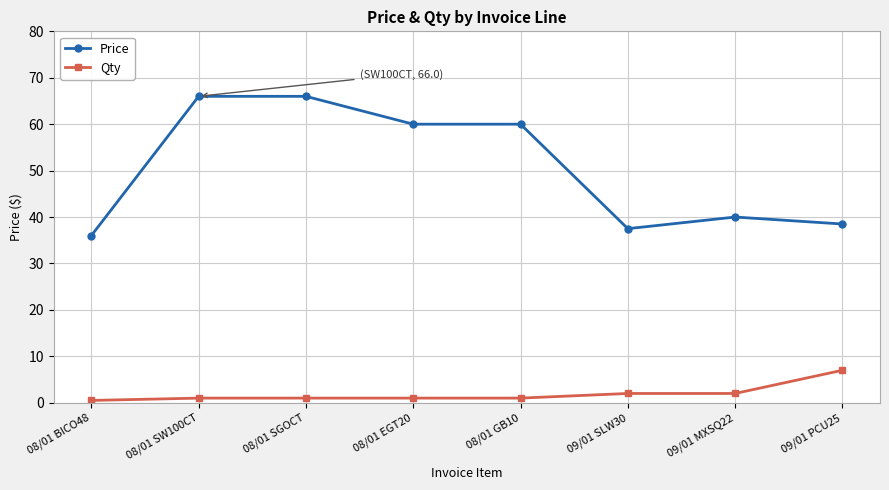

At how many categories does at least one series exceed 17?

8